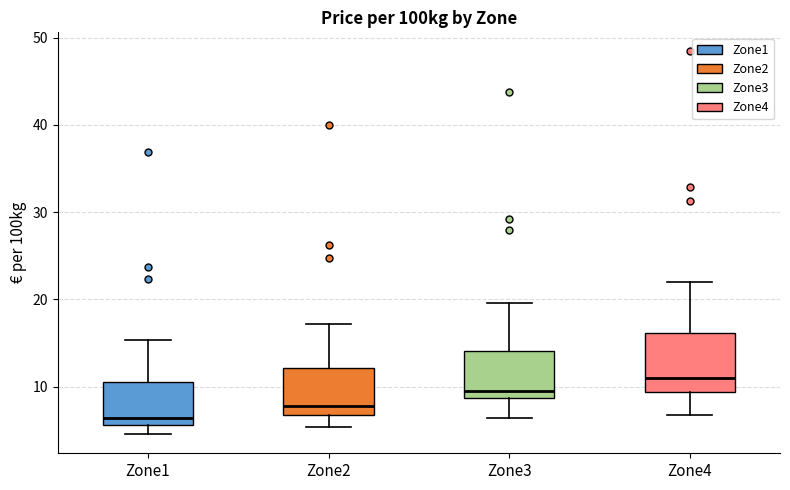

Reading left to right, transcribe this box plot: for each box, give where its median line is, the range the box spans, and where its two whiskers end, as read against the y-axis. The values are not printed on the chart, so give them approximately, as read against the axis.

Zone1: median 6 (just above the box's lower edge), box 6 to 11, whiskers 5 to 15
Zone2: median 8, box 7 to 12, whiskers 5 to 17
Zone3: median 10, box 9 to 14, whiskers 6 to 20
Zone4: median 11, box 9 to 16, whiskers 7 to 22